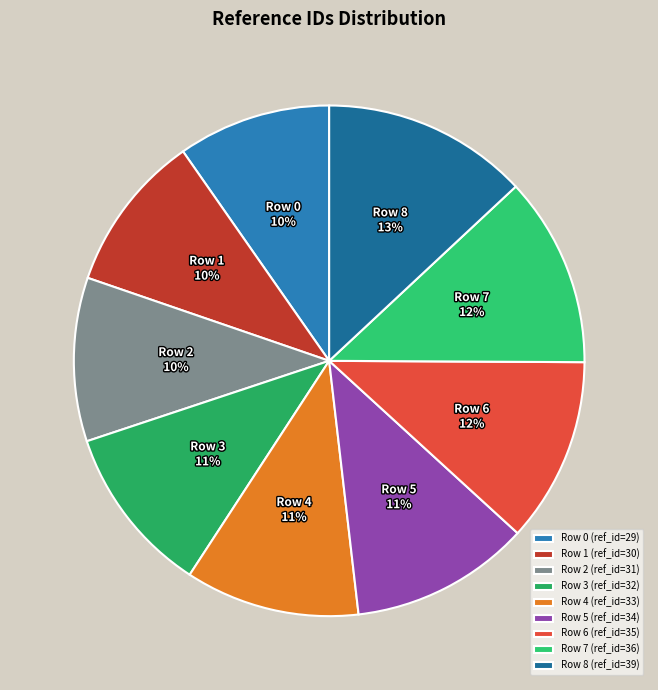

How much of the chart is everything except Row 8?

87.0%